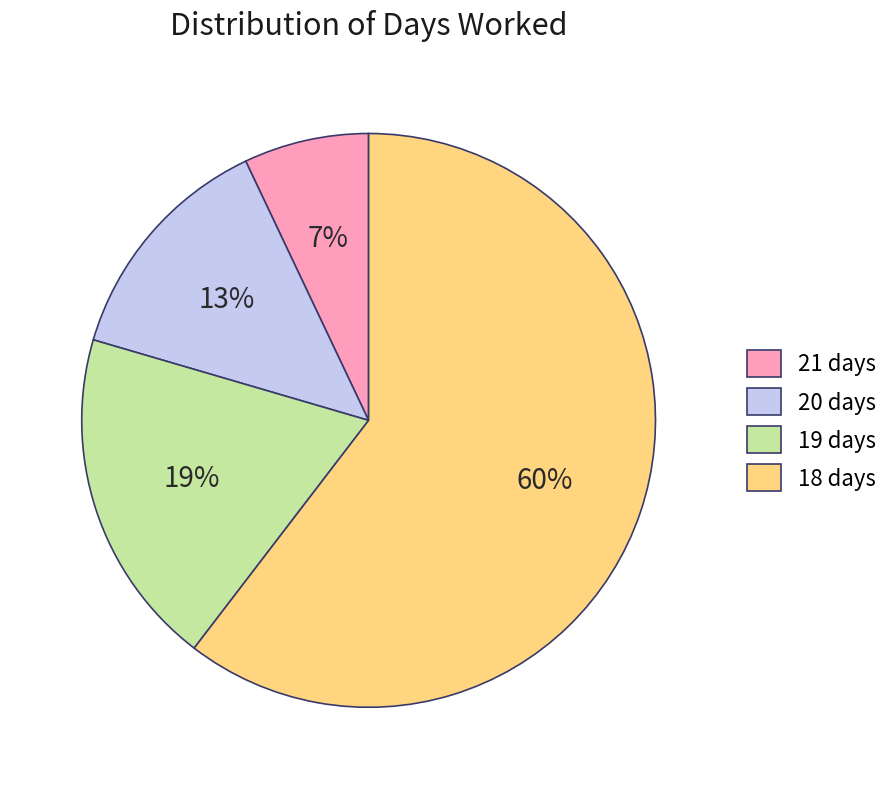

Which has a higher value, 19 days or 18 days?

18 days